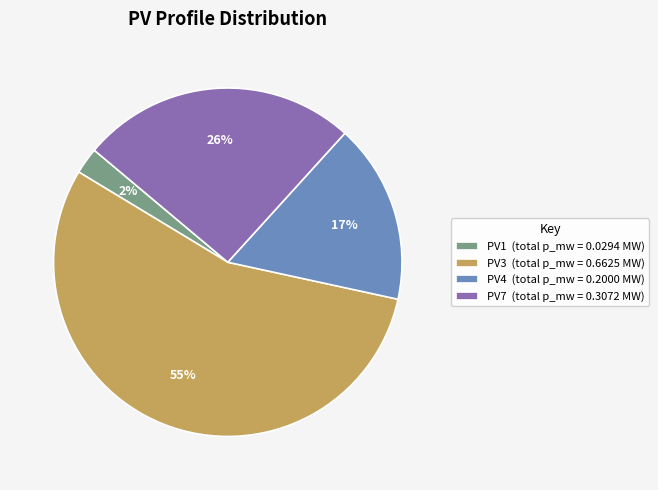

Which slice is the smallest?

PV1